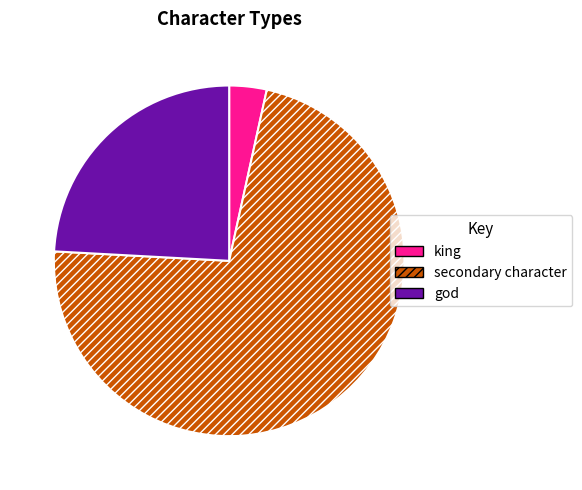

What is the ratio of the value at god to the value at king?

7.0